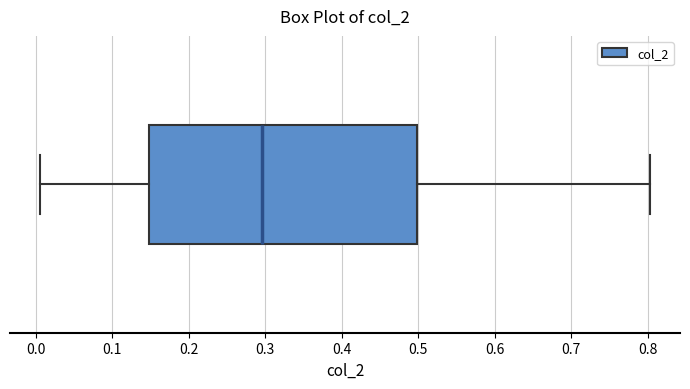

Transcribe this box plot: give where the median line is, the range the box spans, and where the two whiskers end, as read against the x-axis. The values are not printed on the chart, so give them approximately, as read against the axis.

median 0.30, box 0.15 to 0.50, whiskers 0.01 to 0.80